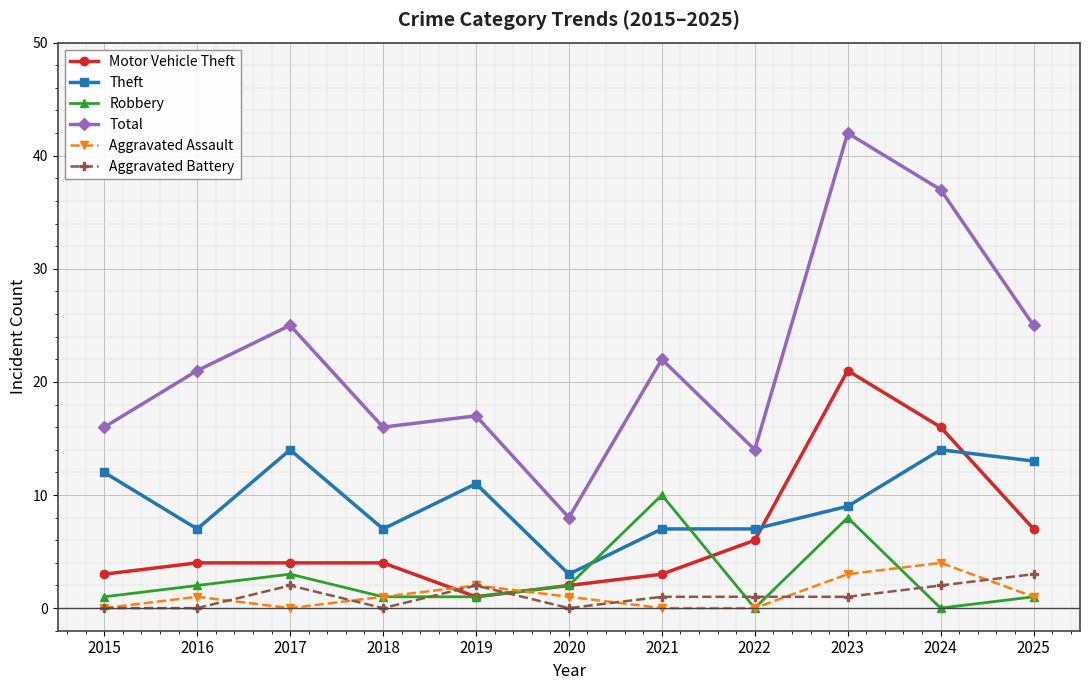

What is the difference between the maximum and minimum values in the Aggravated Battery series?

3